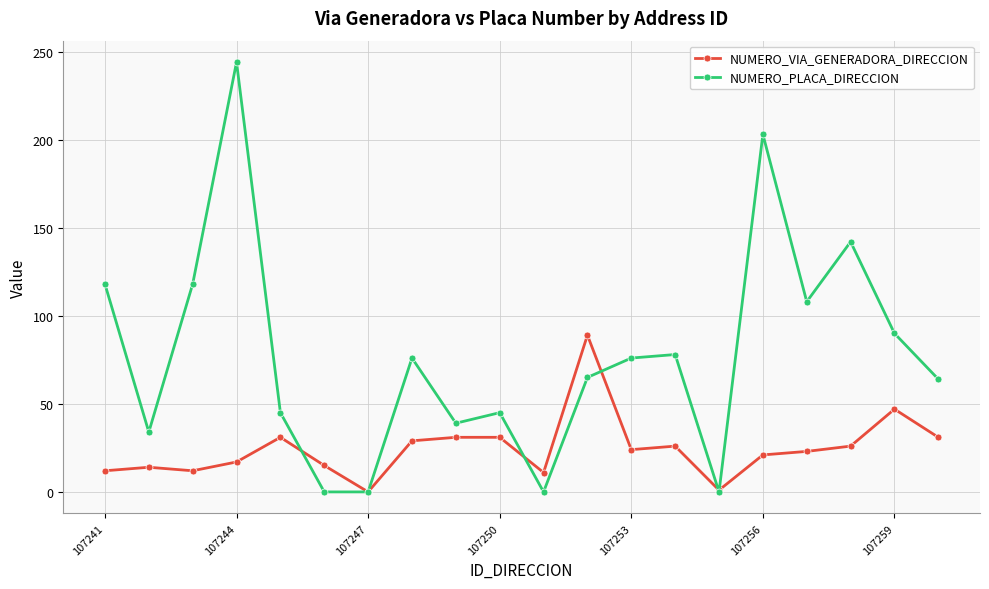

How many series are shown in this chart?

2